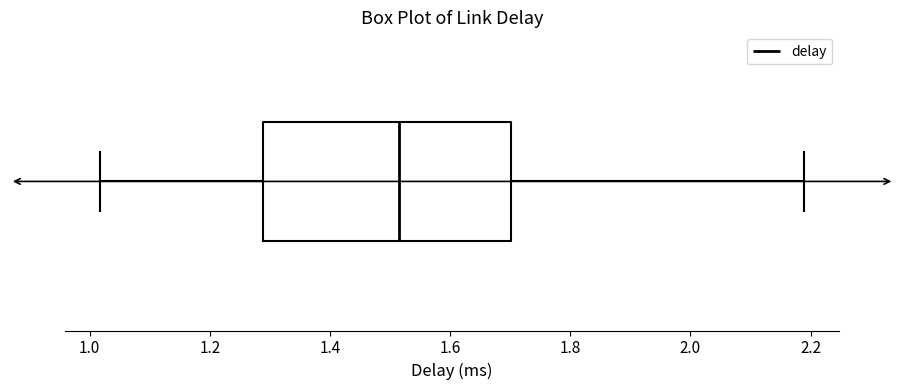

Read this box plot against the x-axis: the position of the median line, the range covered by the box, and the ends of both whiskers. The values are not printed on the chart, so give them approximately, as read against the axis.

median 1.52, box 1.28 to 1.70, whiskers 1.02 to 2.18